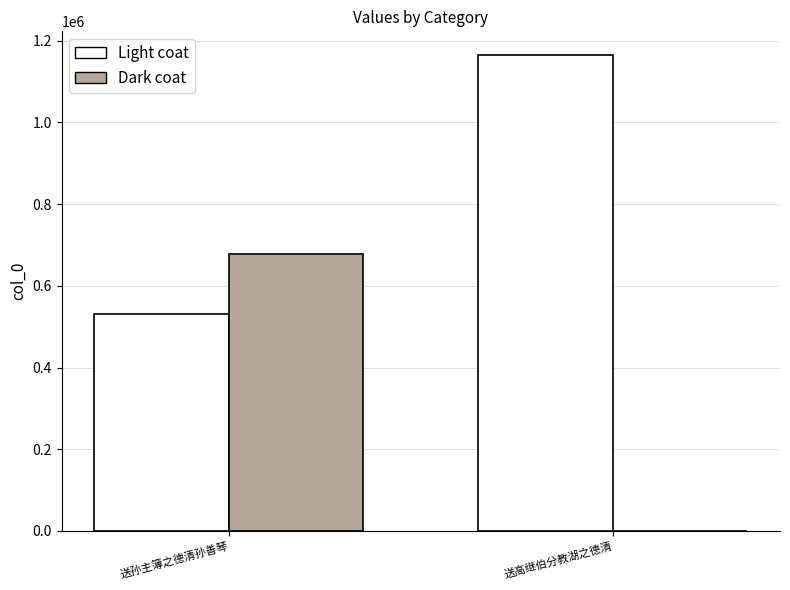

Which series changed the most between 送孙主簿之德清孙善琴 and 送高继伯分教湖之德清?

Dark coat